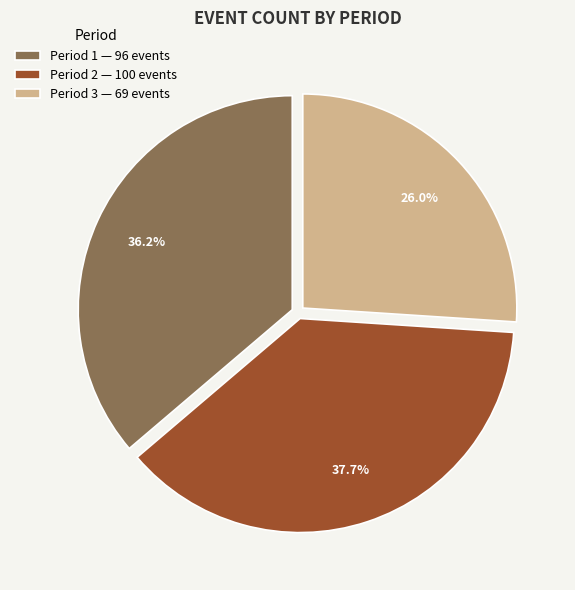

Between Period 2 — 100 events and Period 3 — 69 events, which is larger?

Period 2 — 100 events